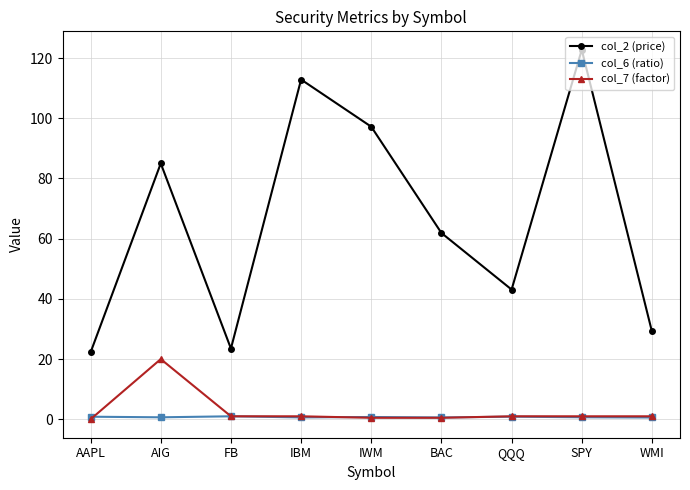

What is the spread (max minus min) of values at QQQ?

42.2